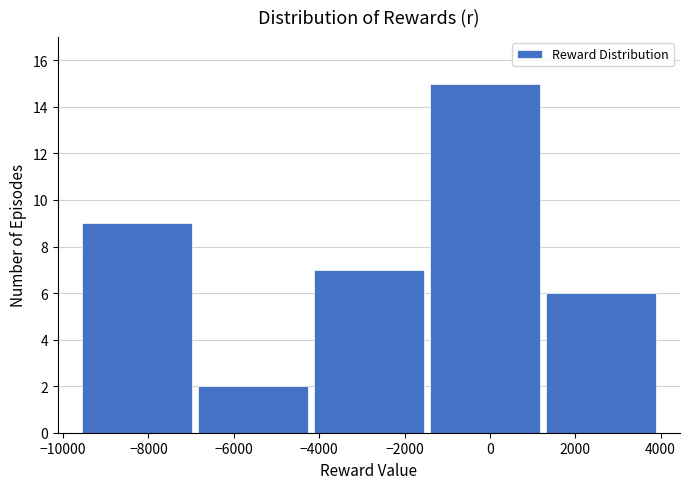

Over which range of the x-axis is the bar tallest?

-1400 to 1200